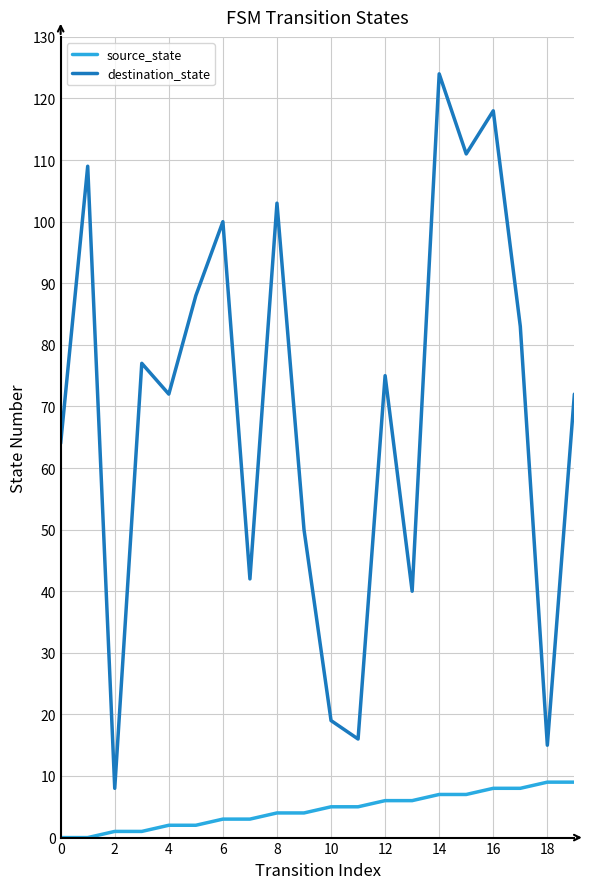

Rank the series by their maximum value, from highest to lowest.

destination_state, source_state